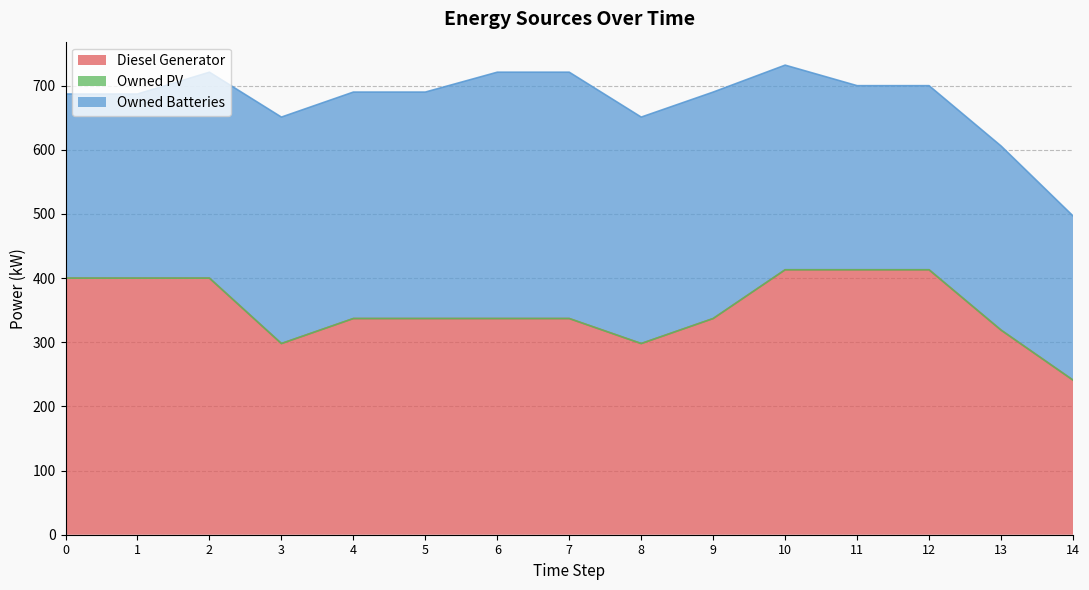

How many values in the Diesel Generator series are below 337?

4